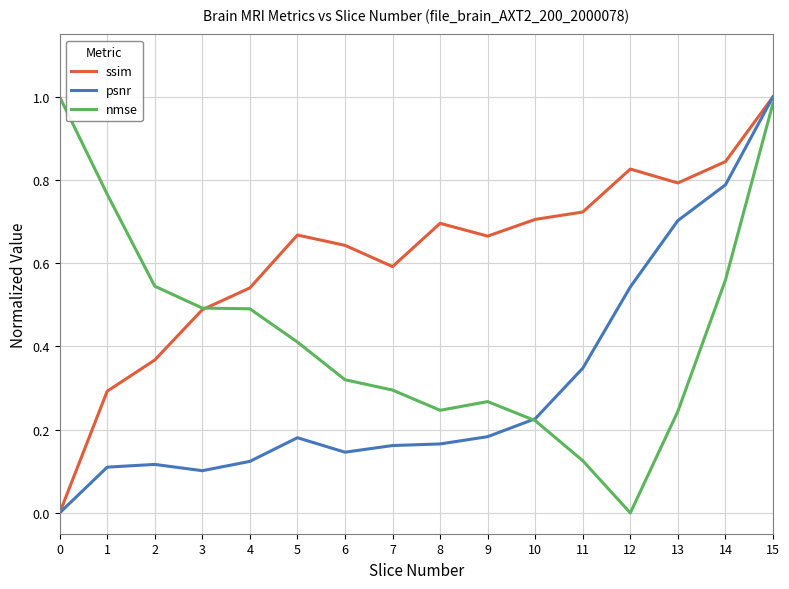

Which series changed the most between 5 and 10?

nmse